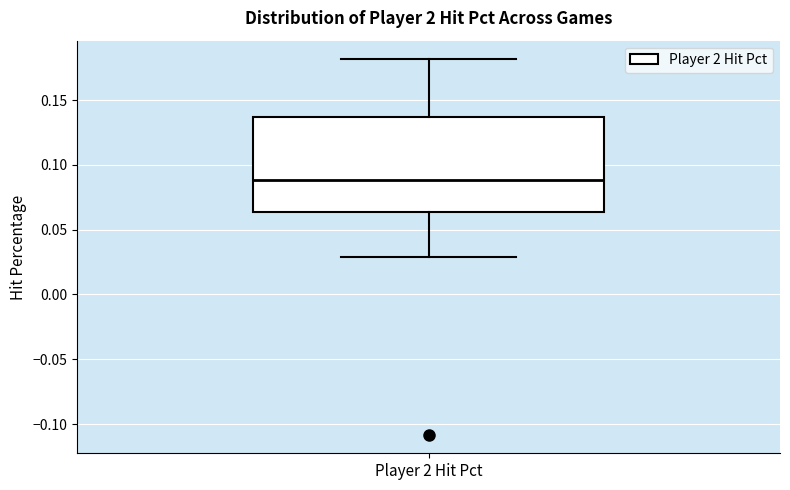

Where does the upper whisker of the box for Player 2 Hit Pct end on the y-axis? The values are not printed on the chart, so give them approximately, as read against the axis.

0.180